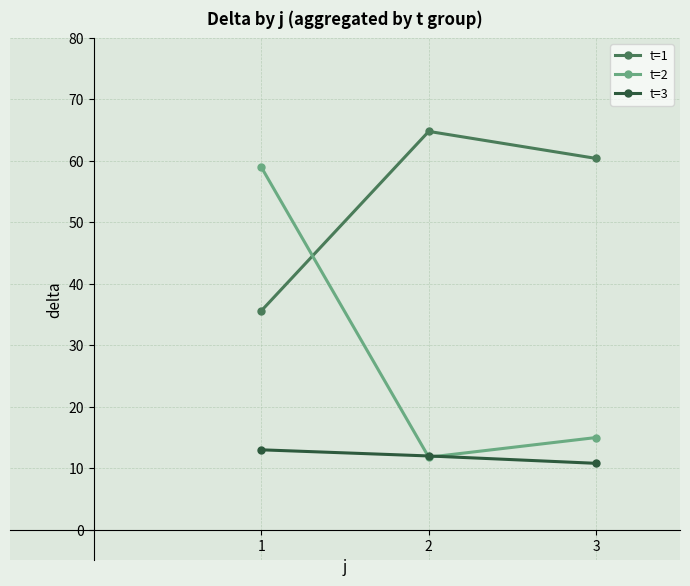

What is the value of the t=3 point at the 2nd from the left?

12.0